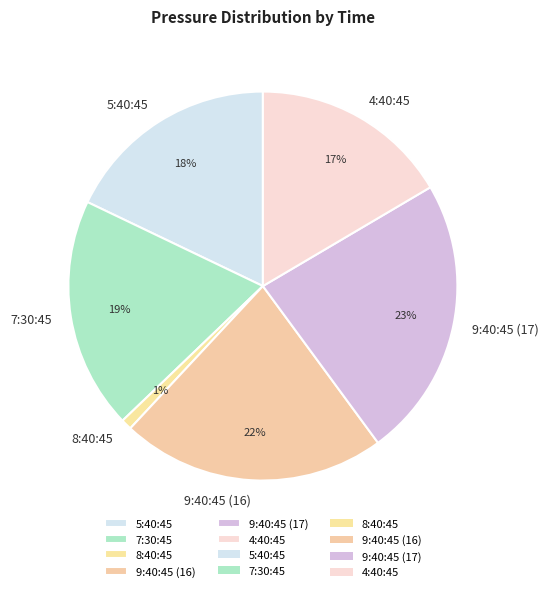

Does 5:40:45 account for over 50% of the chart?

No